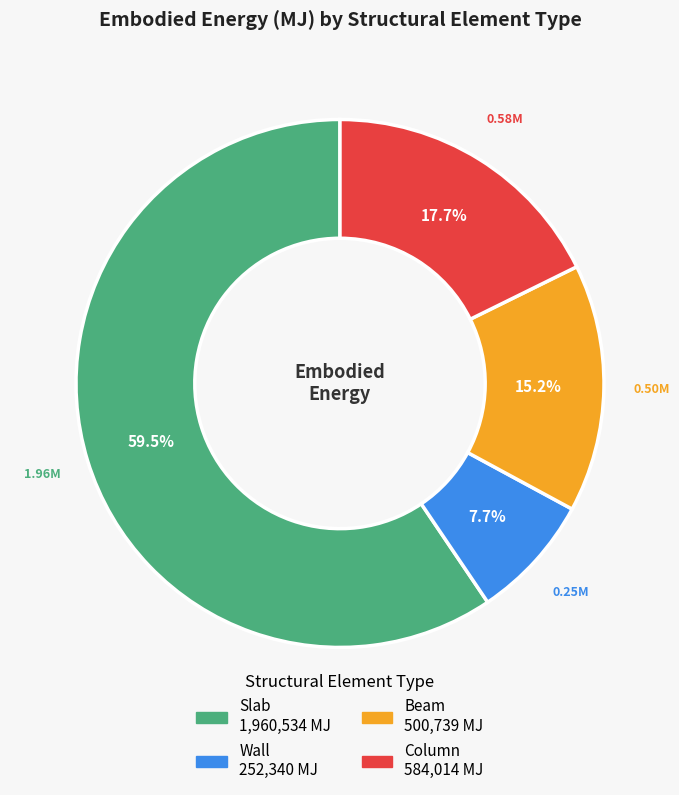

What is the smallest slice in the pie chart?

Wall